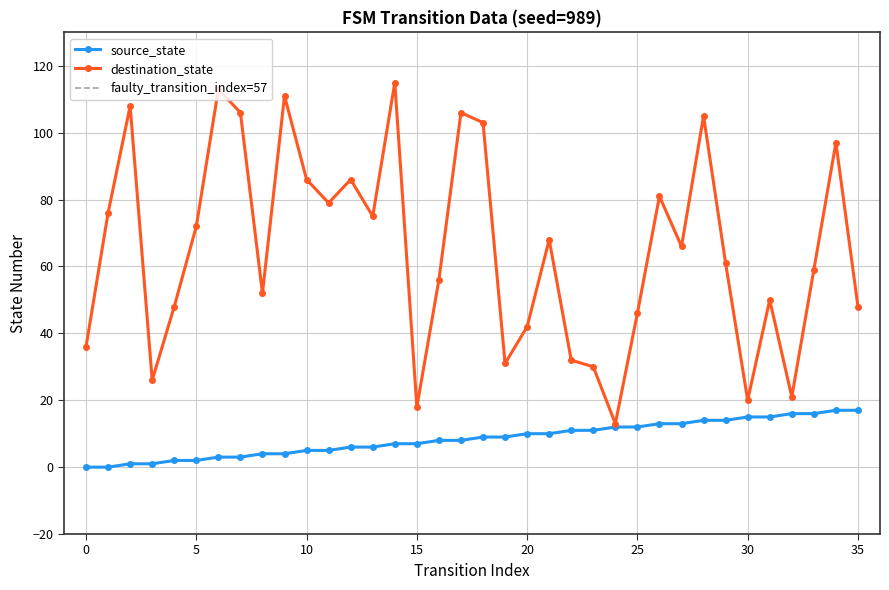

How many data points in destination_state are above 66?

17